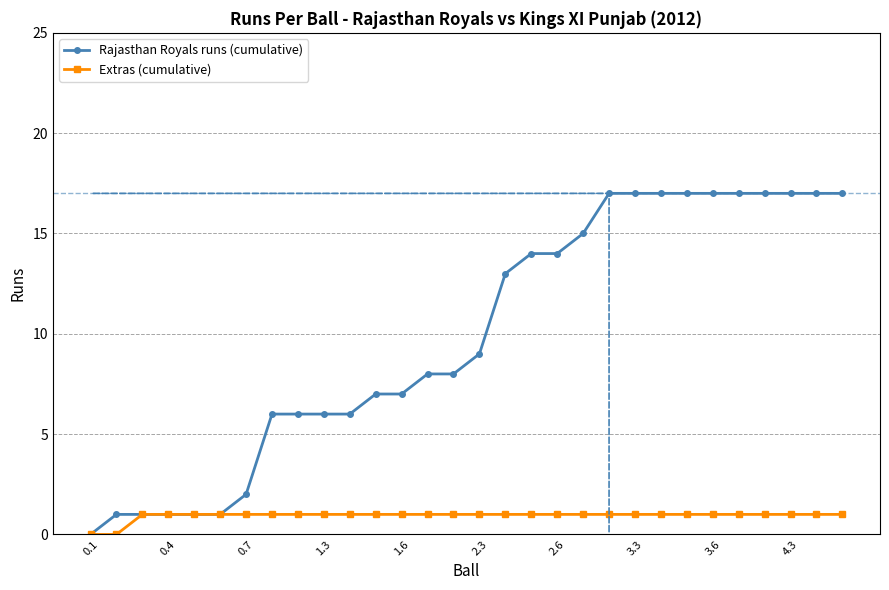

Rank the series by their average value, from lowest to highest.

Extras (cumulative), Rajasthan Royals runs (cumulative)